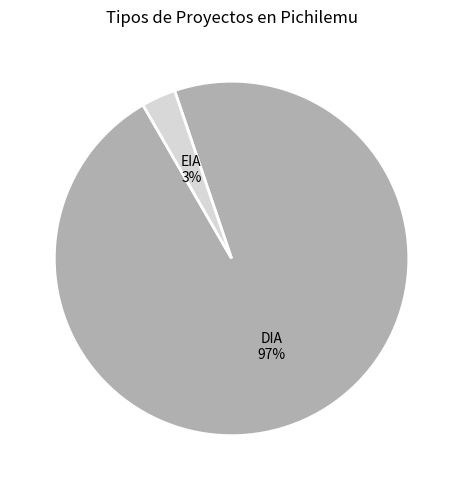

Between EIA and DIA, which is larger?

DIA